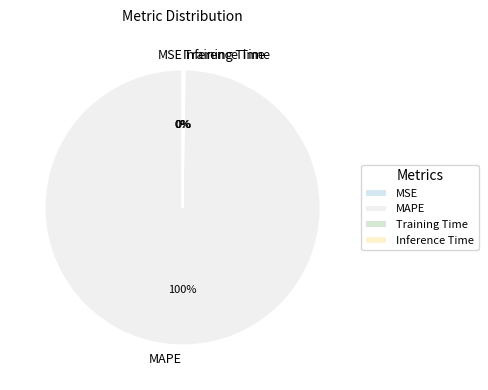

To the nearest percent, what is the difference between the largest and smallest slice percentages?

100%